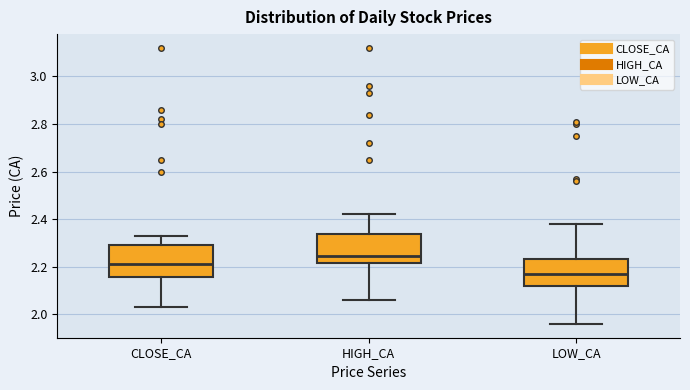

Which box's median line is the lowest?

LOW_CA